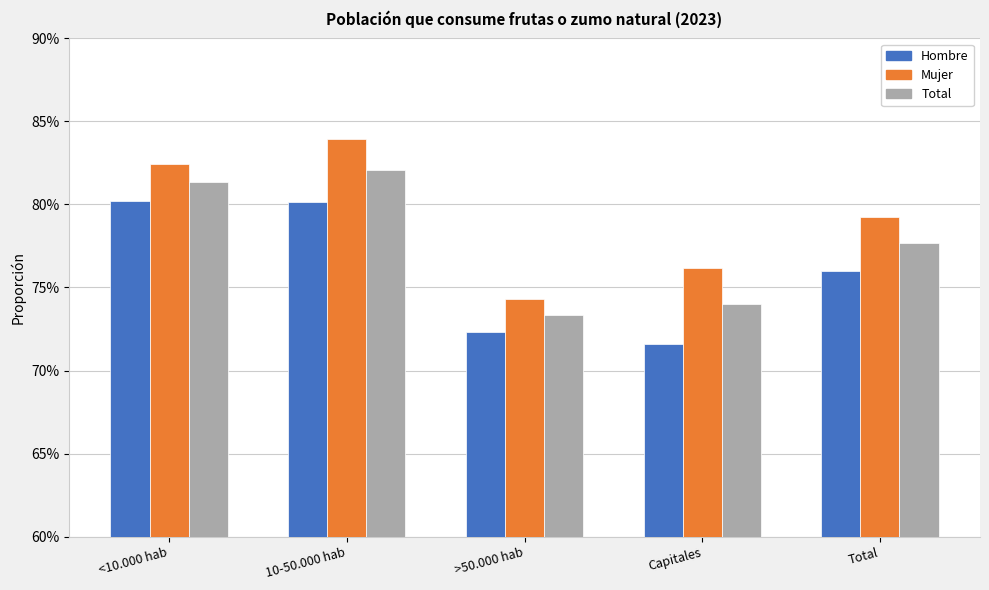

Which series changed the most between <10.000 hab and Total?

Hombre